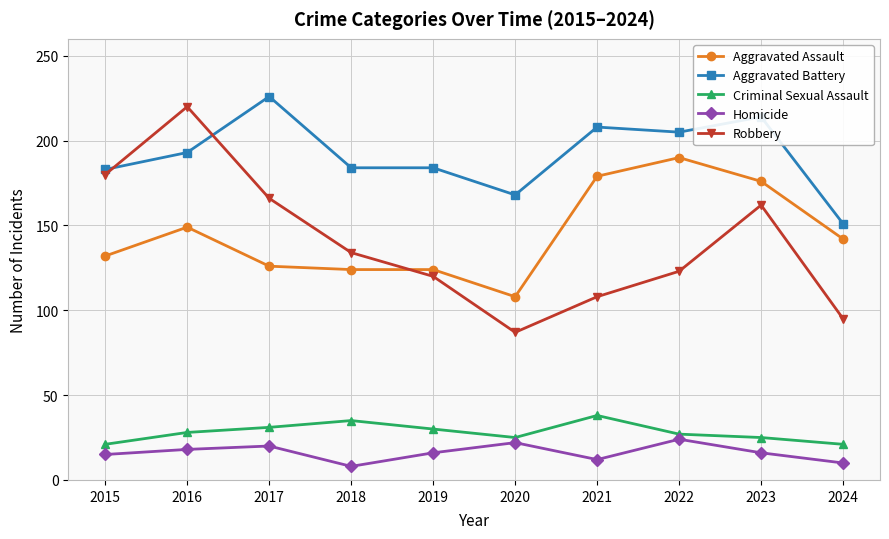

Where does the Aggravated Assault series first go above 142?

2016